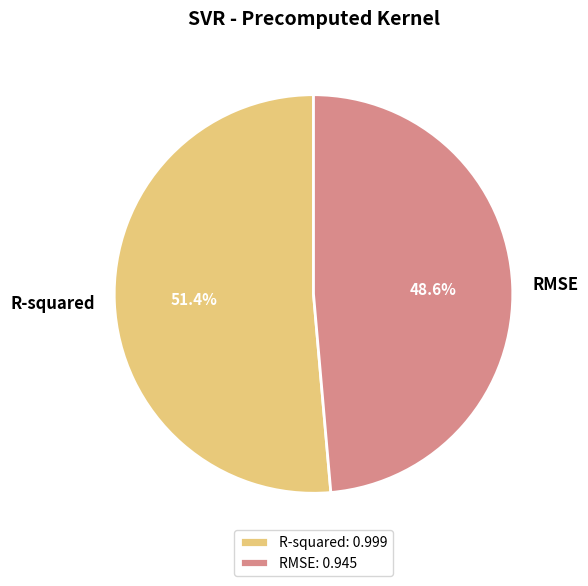

Does R-squared account for over 50% of the chart?

Yes